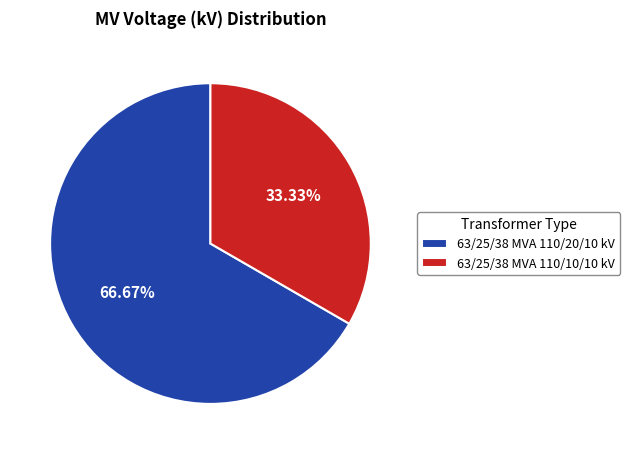

What is the total percentage of 63/25/38 MVA 110/10/10 kV and 63/25/38 MVA 110/20/10 kV?

100.0%